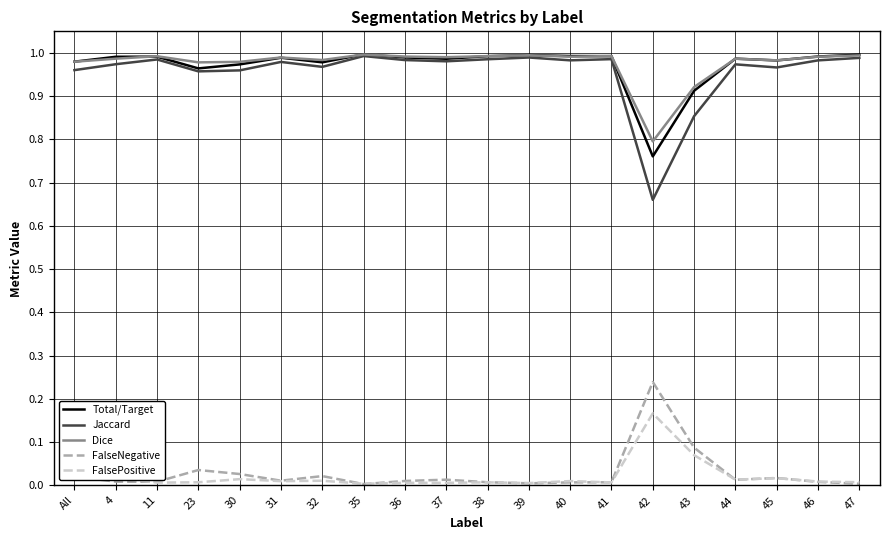

Is it true that Jaccard equals 0.5 at 4?

False